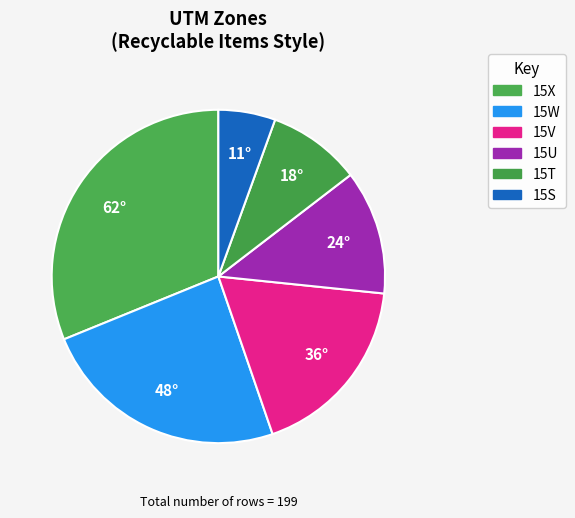

Which slice is the smallest?

15S